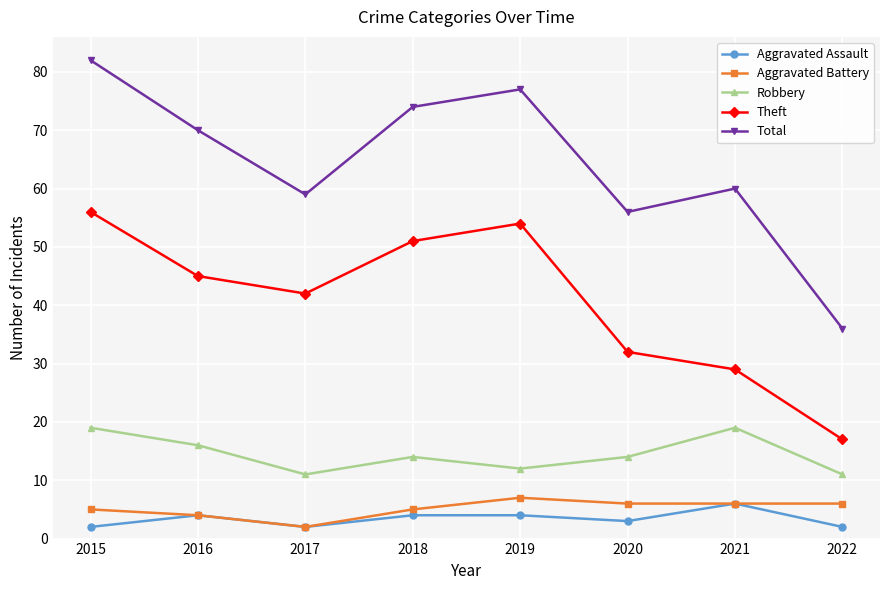

What is the difference between the maximum and minimum values in the Theft series?

39